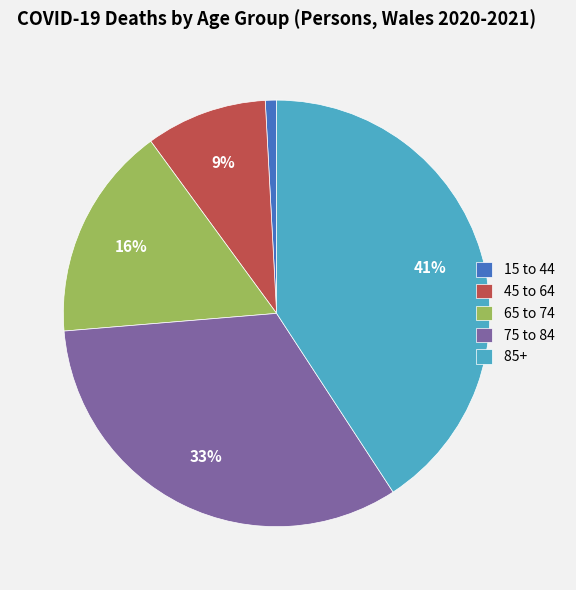

What is the ratio of the value at 85+ to the value at 75 to 84?

1.2